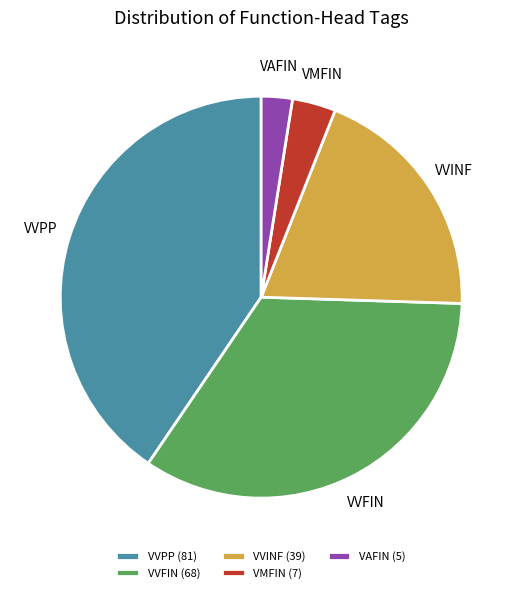

True or false: VVPP accounts for 40% of the total.

True